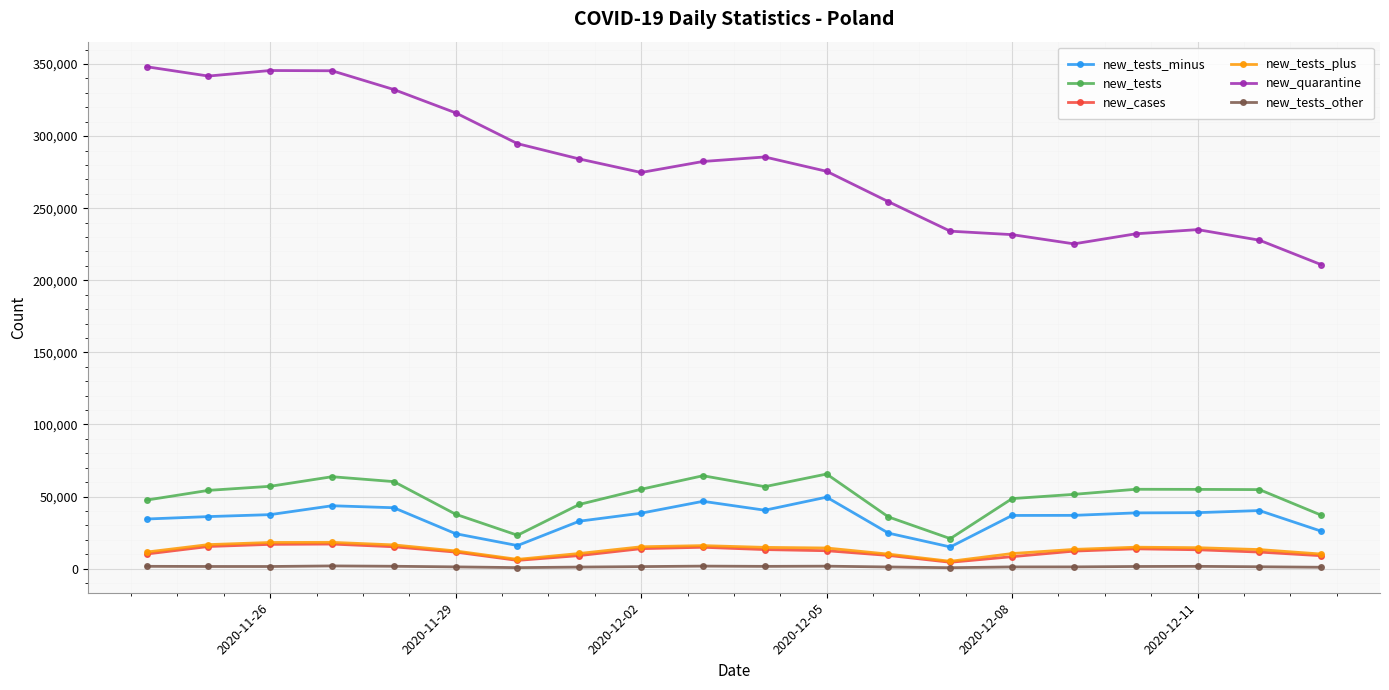

Which series has the largest range (max minus min)?

new_quarantine